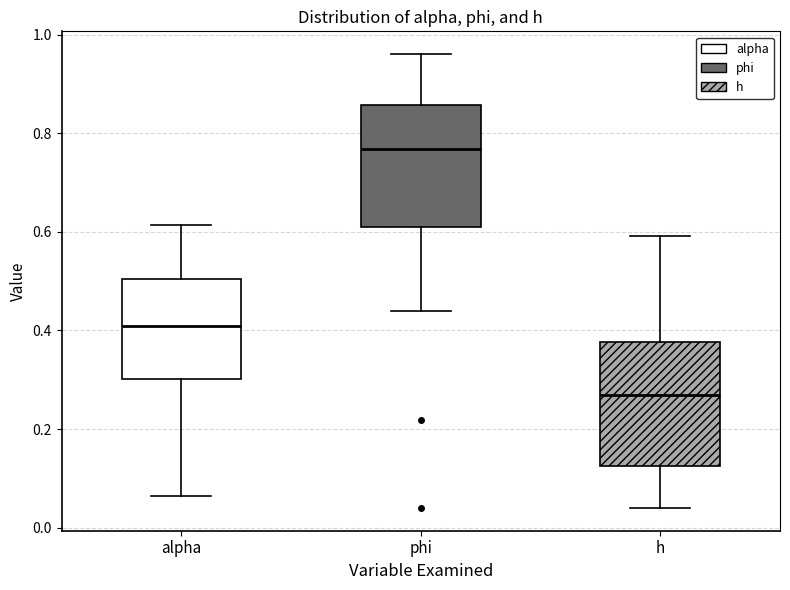

Where is the upper edge of the box for phi on the y-axis? The values are not printed on the chart, so give them approximately, as read against the axis.

0.86